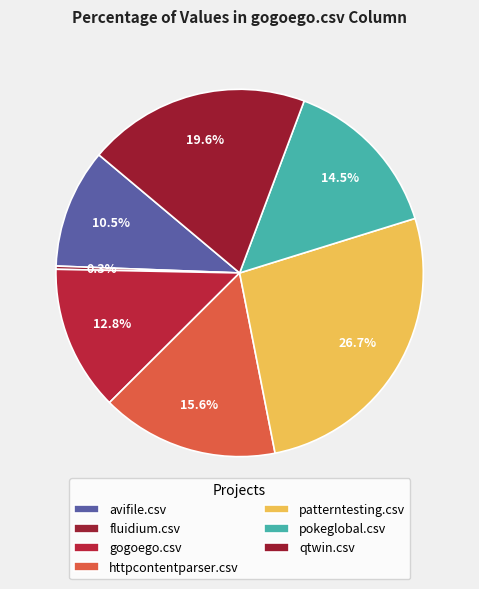

How many segments does this pie chart have?

7